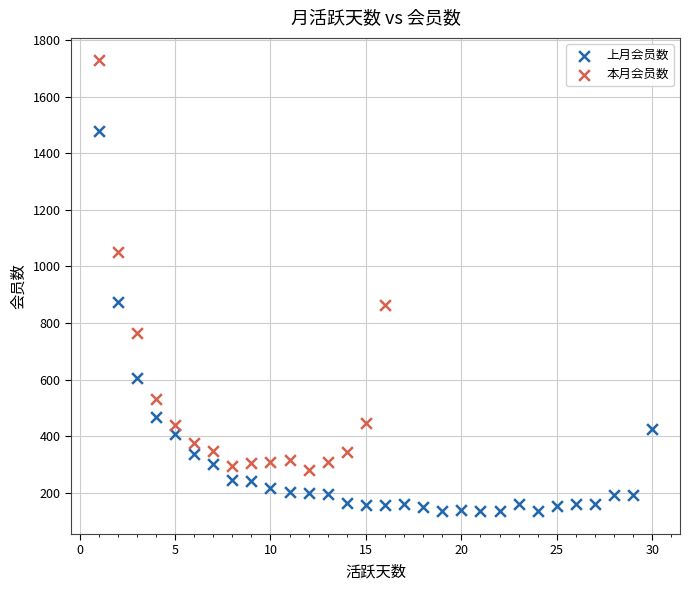

Which series reaches the maximum Y coordinate?

本月会员数